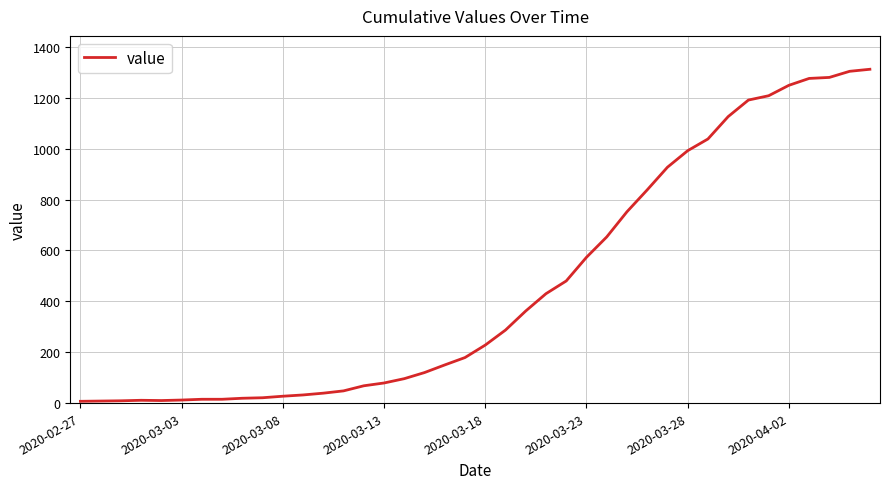

What is the difference between the maximum and minimum values?

1305